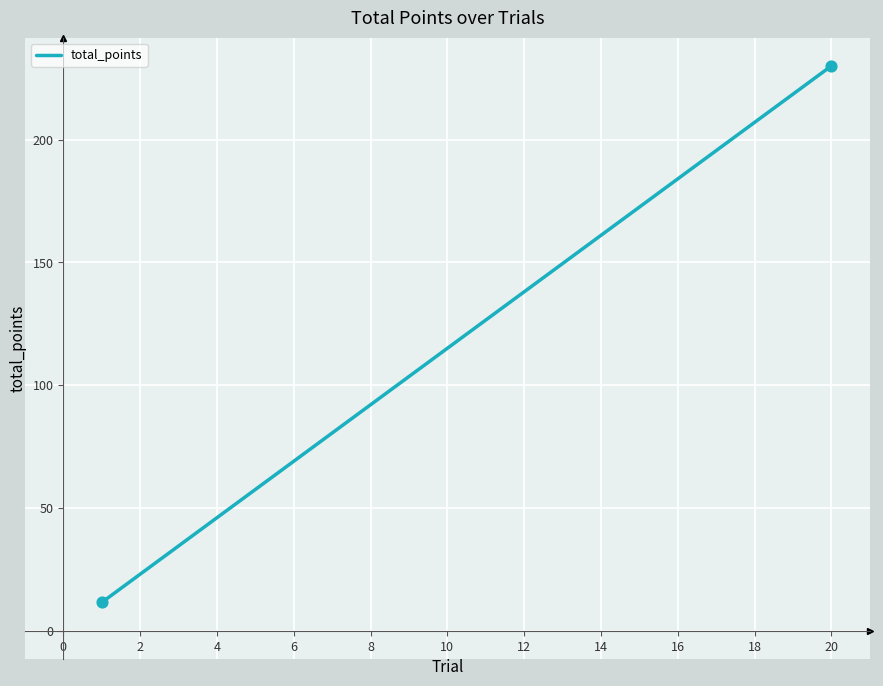

What is the difference between the maximum and minimum values?

218.5